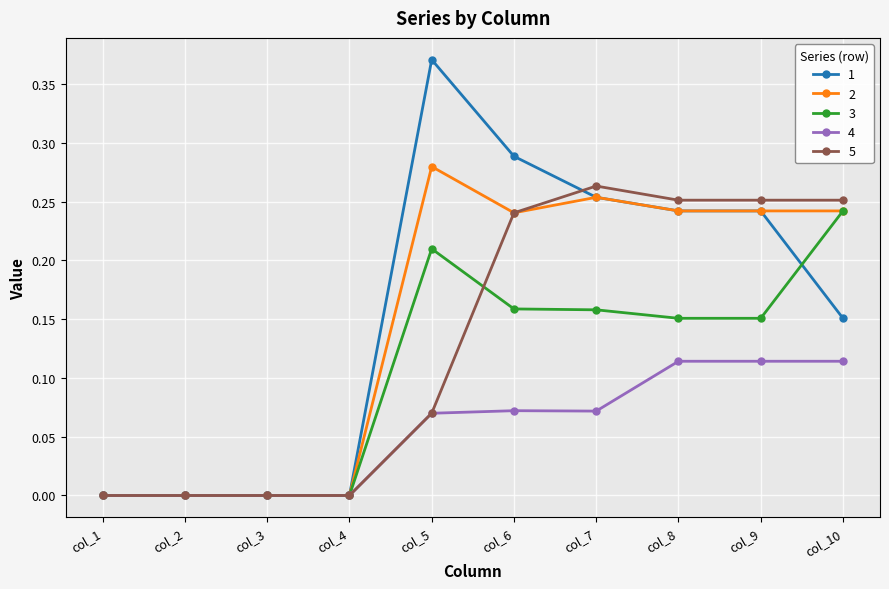

Which category has the highest value in the 3 series?

col_10